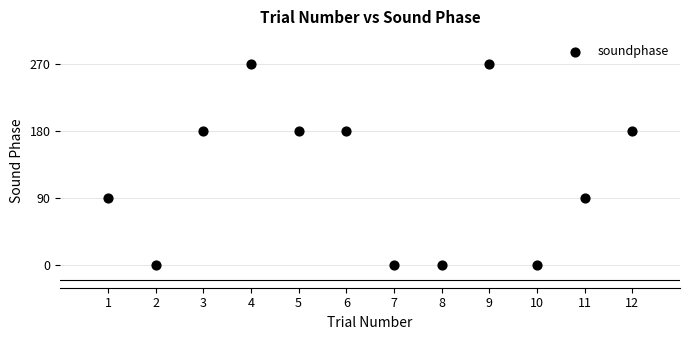

What is the average Y value?

120